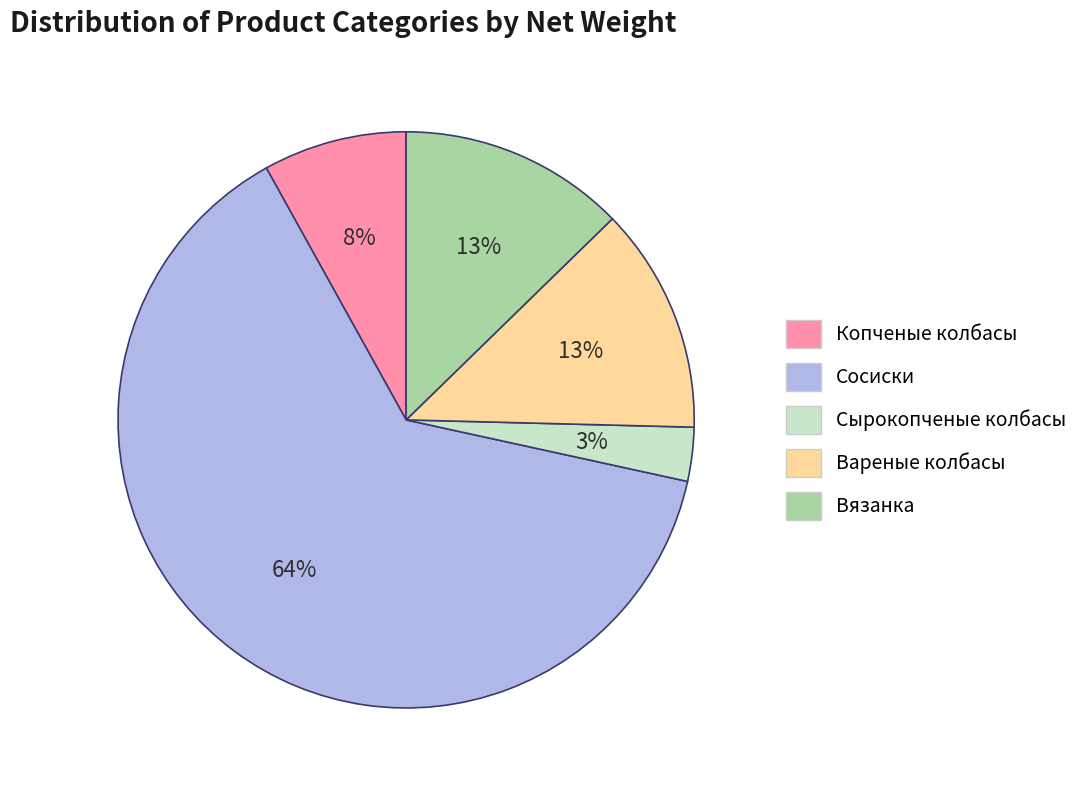

How many segments does this pie chart have?

5